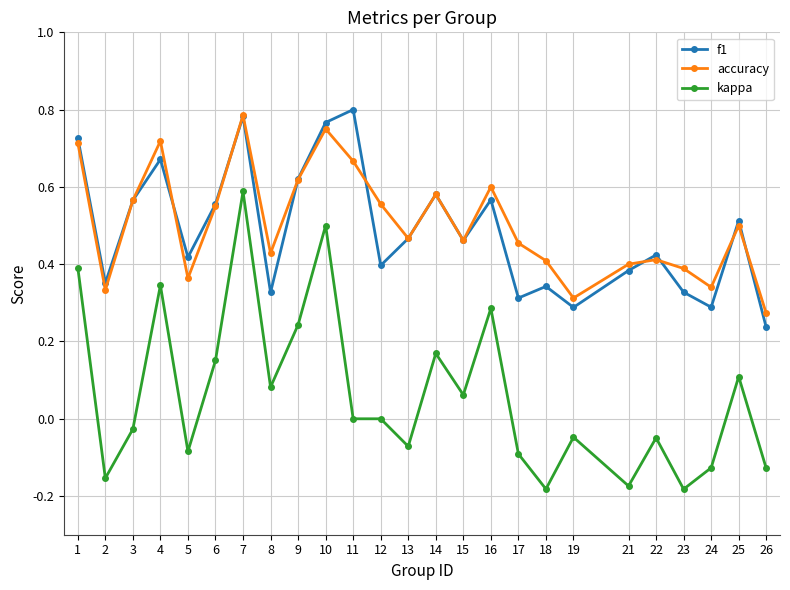

Which series changed the most between 6 and 24?

kappa